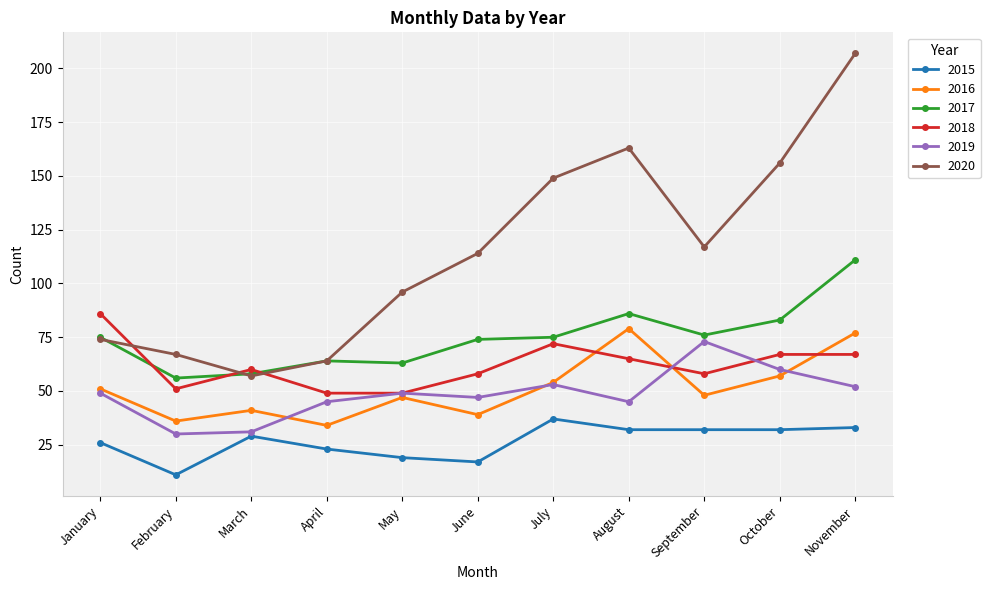

What is the difference between the 2020 values at June and March?

57